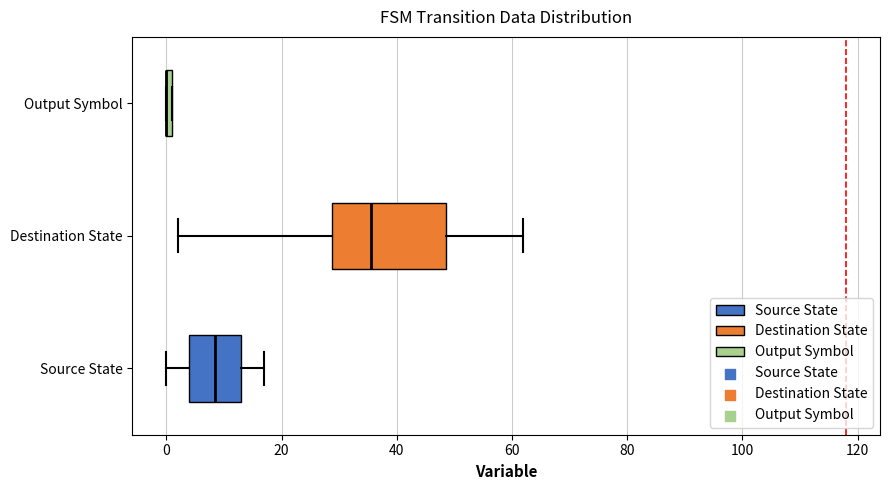

Comparing the boxes themselves (not the whiskers), which one is the widest?

Destination State